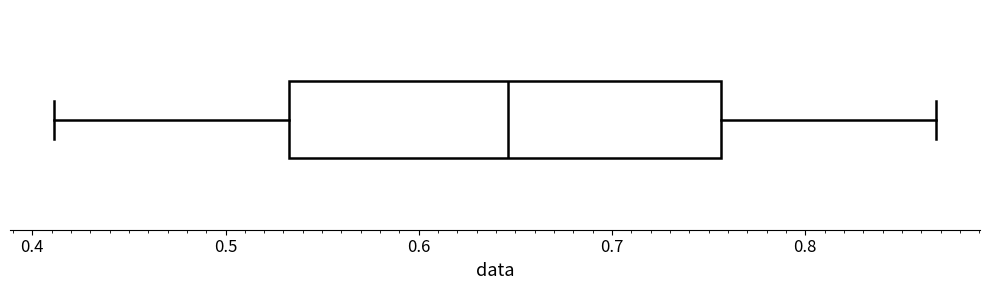

Read this box plot against the x-axis: the position of the median line, the range covered by the box, and the ends of both whiskers. The values are not printed on the chart, so give them approximately, as read against the axis.

median 0.65, box 0.53 to 0.76, whiskers 0.41 to 0.87